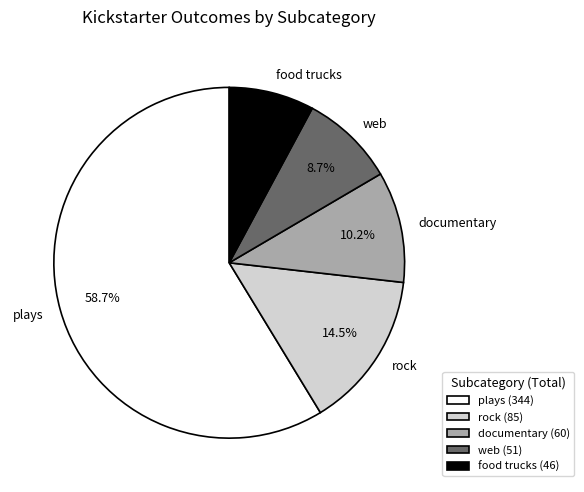

Does any single category account for the majority?

Yes